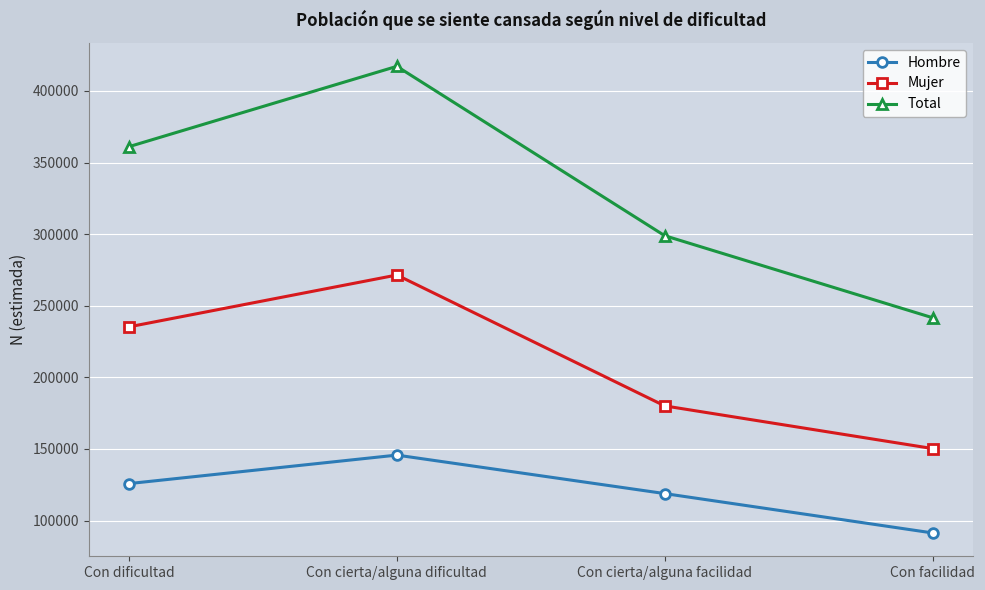

What is the highest value of the Total series?

417208